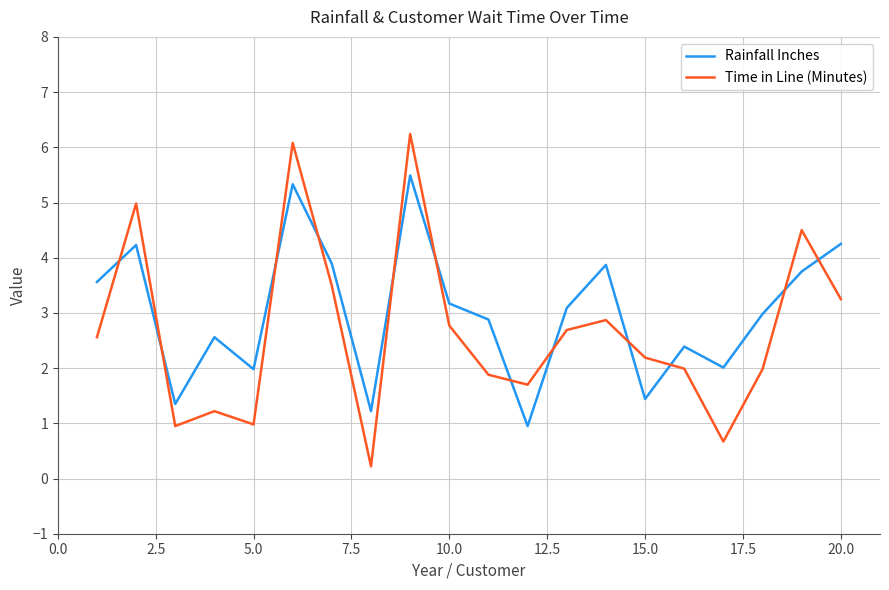

Which series has the widest spread of values?

Time in Line (Minutes)